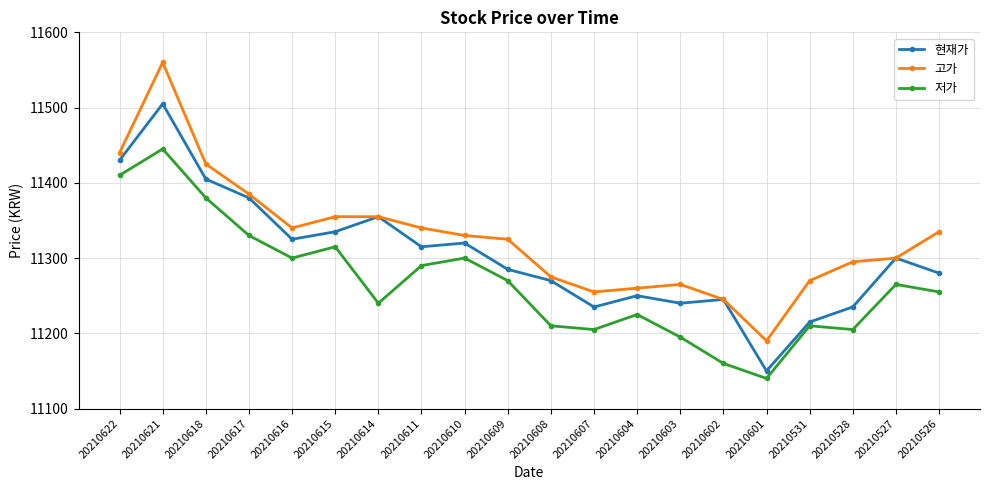

How many lines are shown in the chart?

3